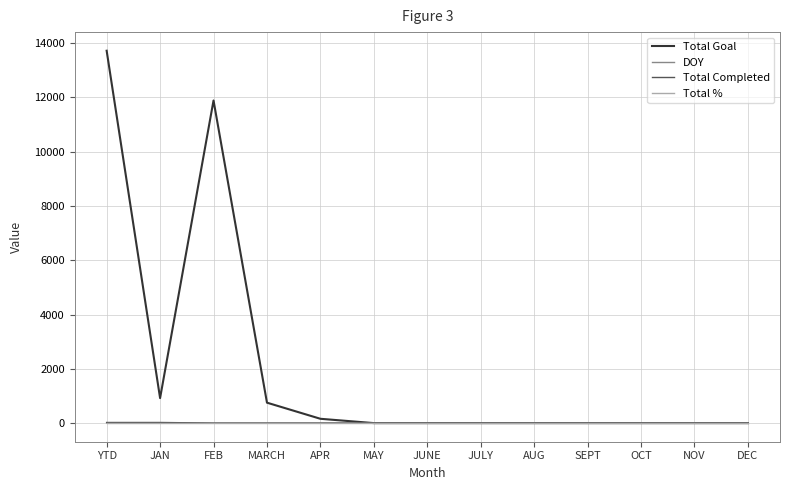

Is the value of Total % at DEC greater than the value of Total Goal at JAN?

No